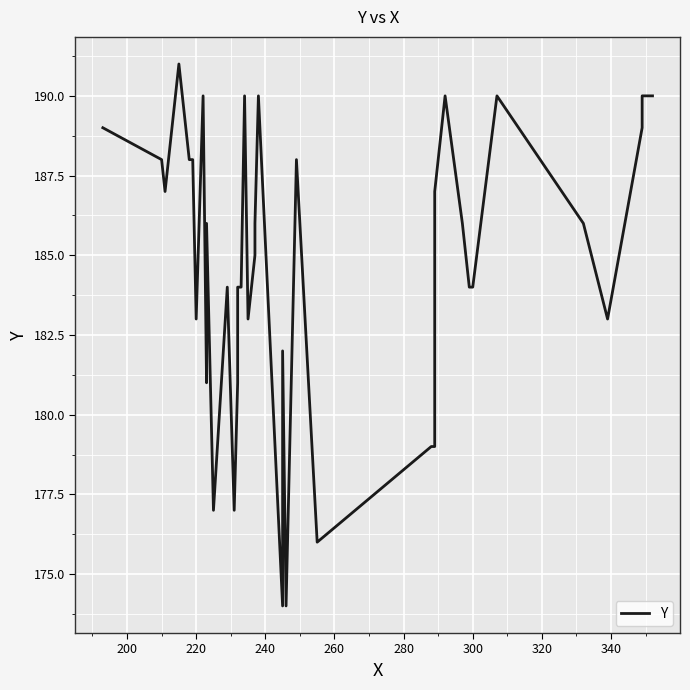

The value at 180 is 260. True or false?

False